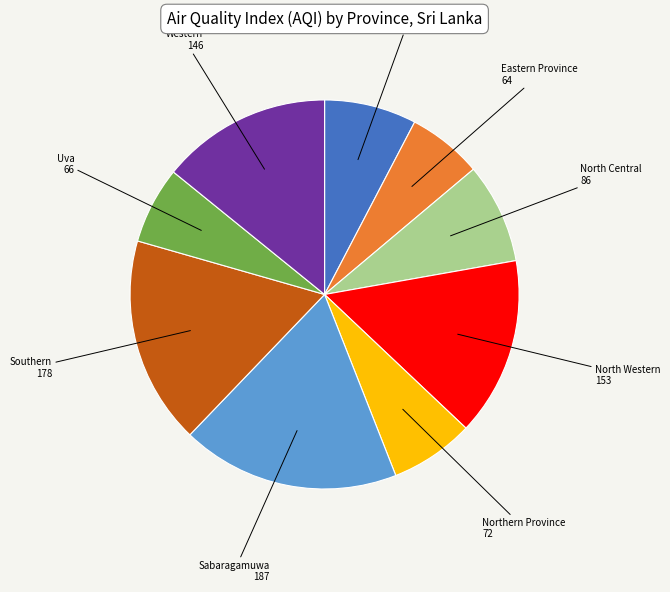

How many slices are in this pie chart?

9